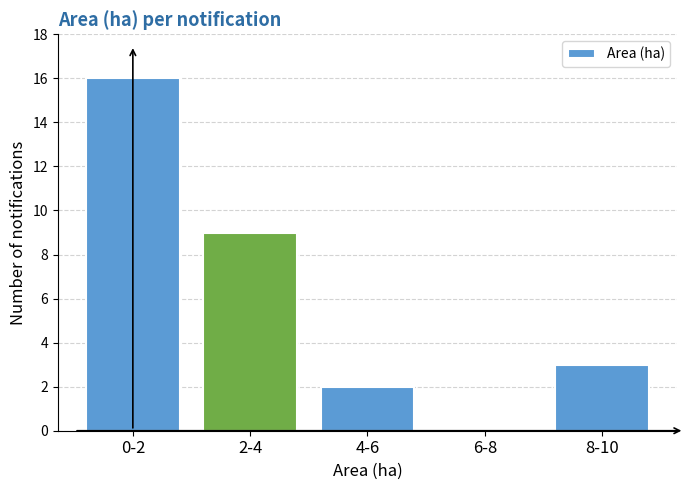

Reading left to right, what are all the values shown in this chart?

0-2=16	2-4=9	4-6=2	6-8=0	8-10=3